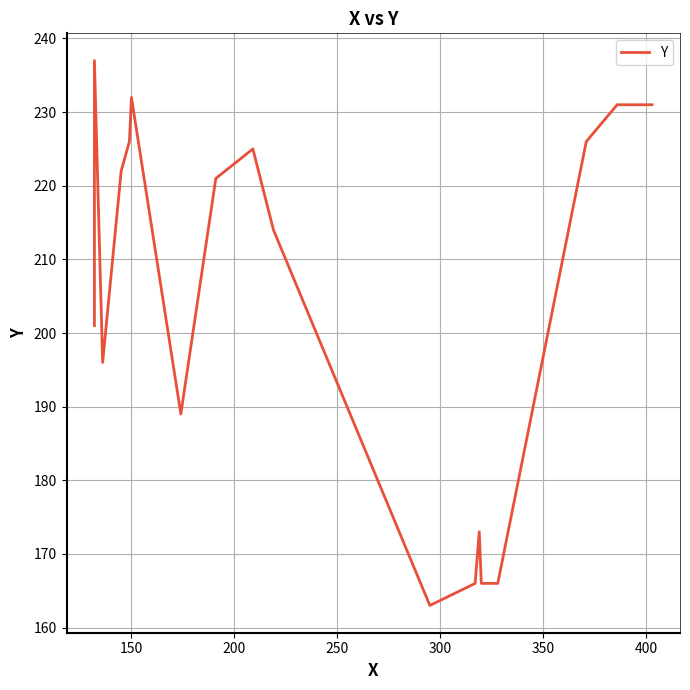

How many values are below 221?

10